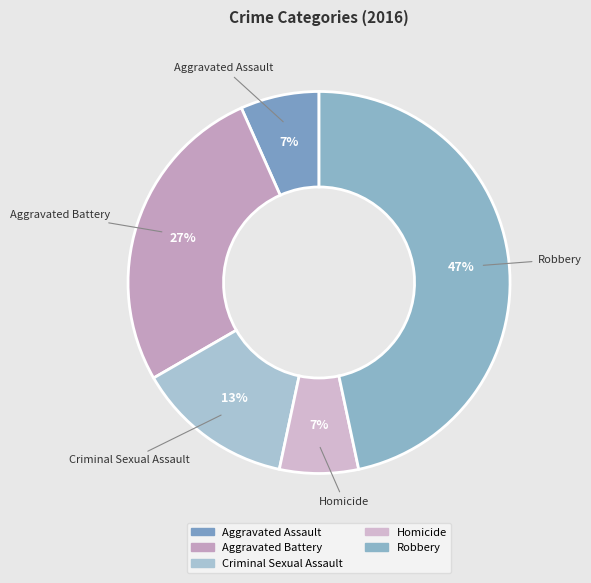

Which category has the biggest portion of the pie?

Robbery